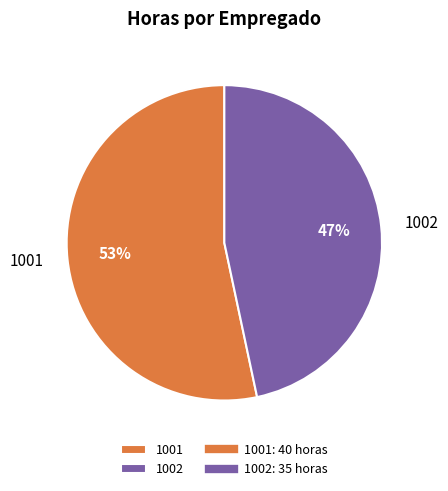

To the nearest percent, what percentage of the pie is 1001?

53%